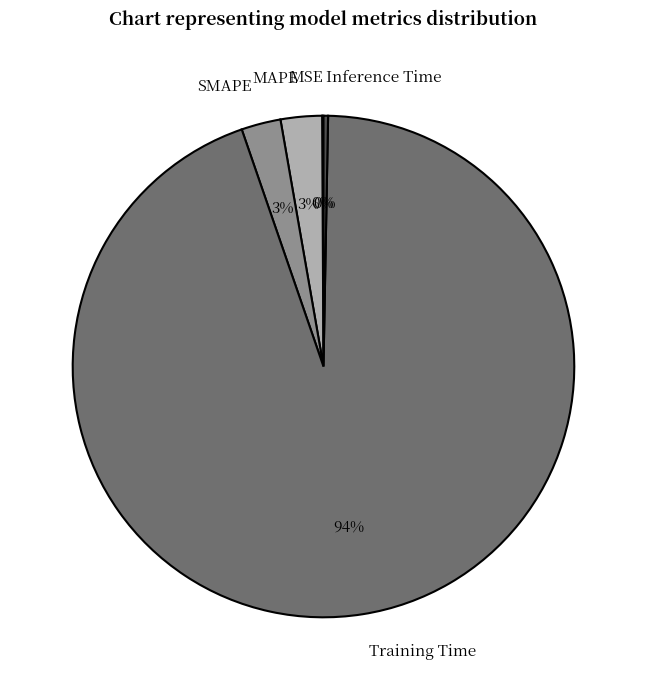

What is the largest slice in the pie chart?

Training Time